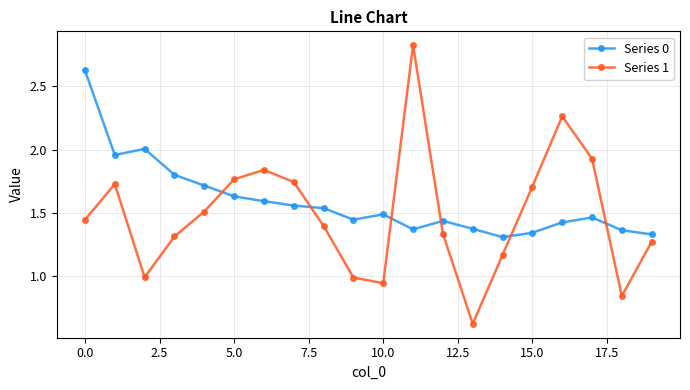

True or false: Series 0 has more than 2 interior local peaks.

True